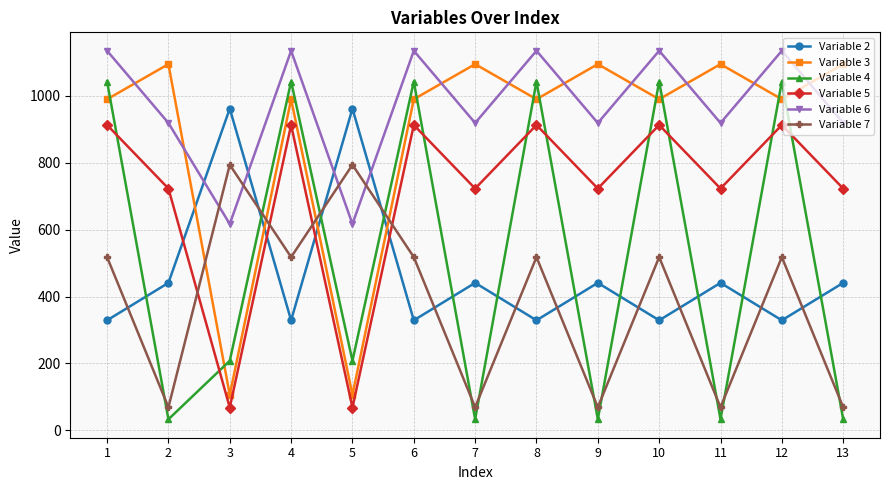

What is the total value across all series at 7?

3280